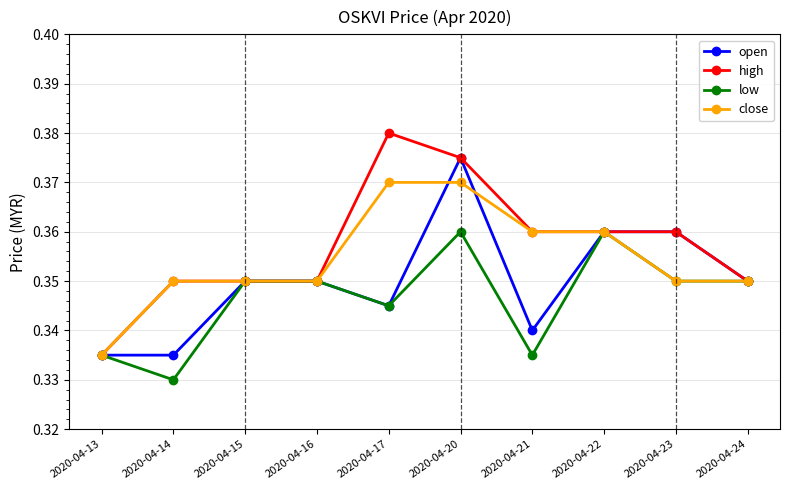

True or false: low has a value of 0.2 at 2020-04-21.

False